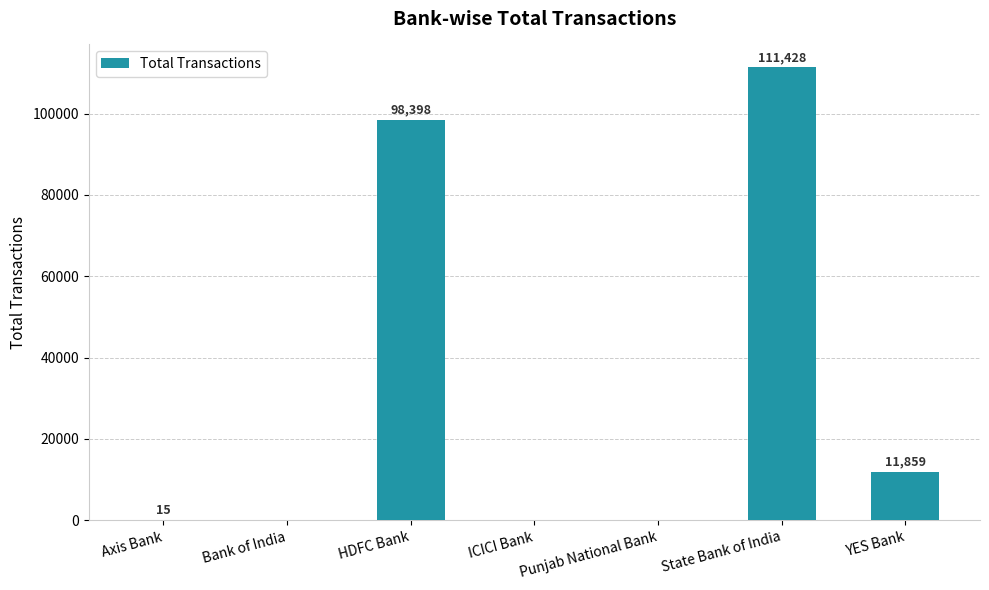

The chart shows a value of 0.0 at Bank of India. True or false?

True